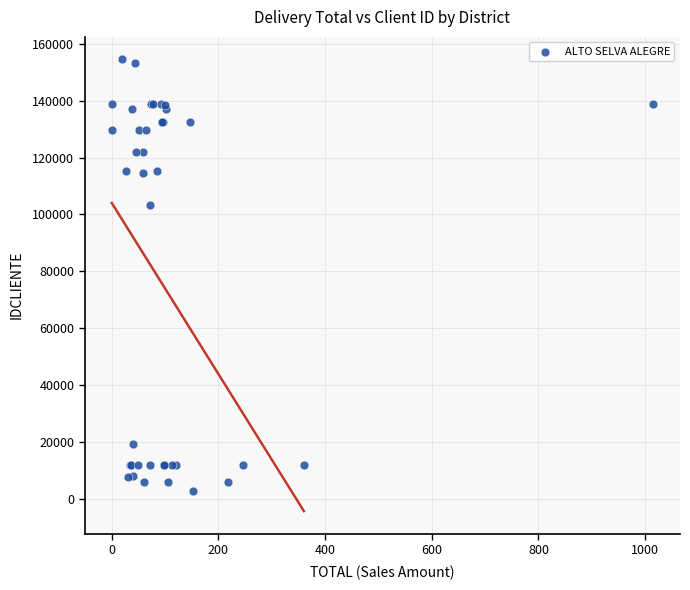

What Y value in the scatter plot is closest to 78615?

103360